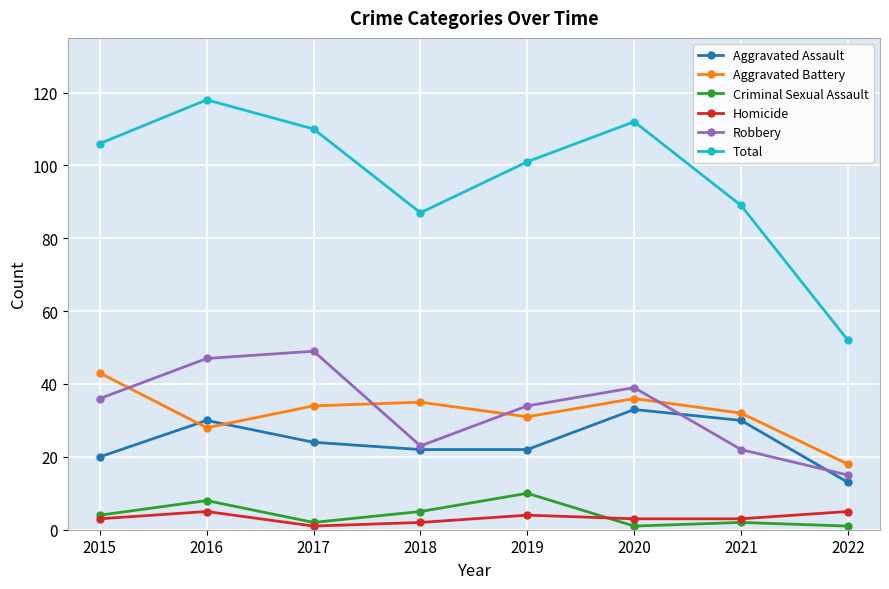

Which series has the largest range (max minus min)?

Total